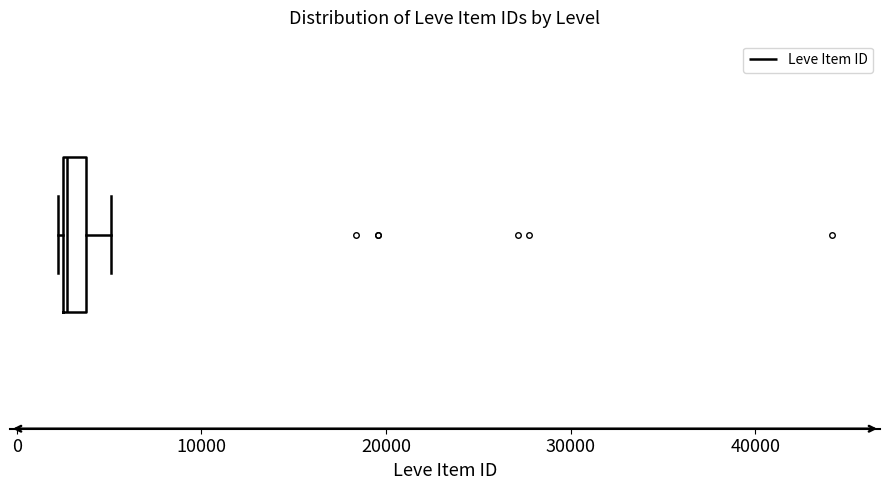

Where does the median line of the box sit on the x-axis? The values are not printed on the chart, so give them approximately, as read against the axis.

3000